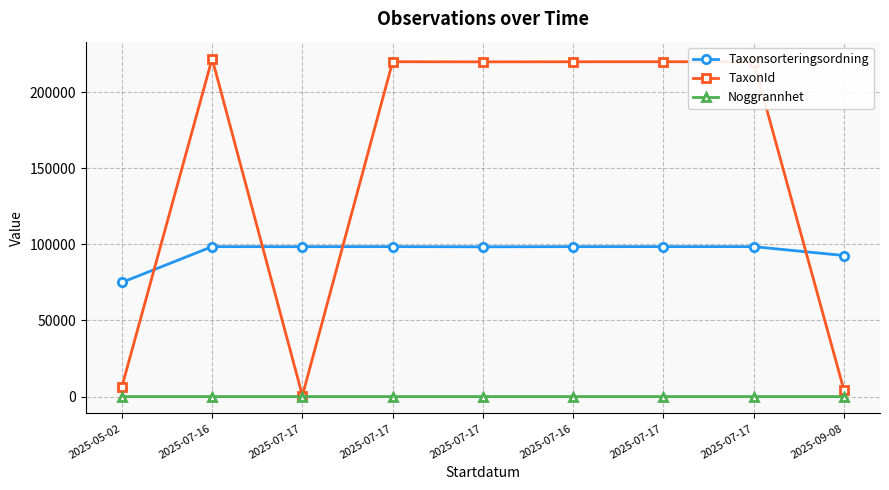

The TaxonId series shows 219847 at 2025-07-16. True or false?

True